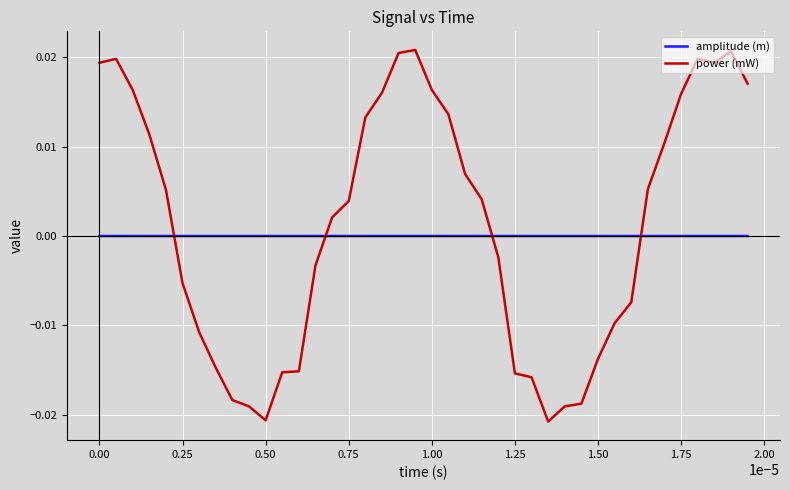

Which series has the largest range (max minus min)?

power (mW)